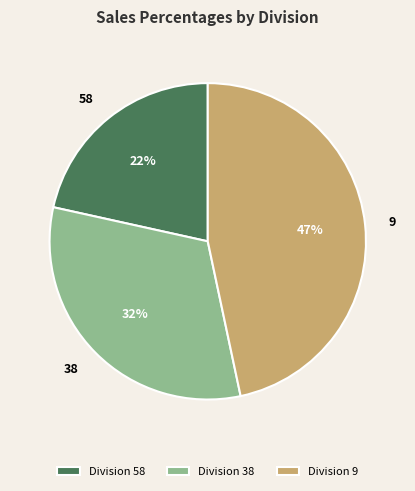

Is there a majority slice in this chart?

No